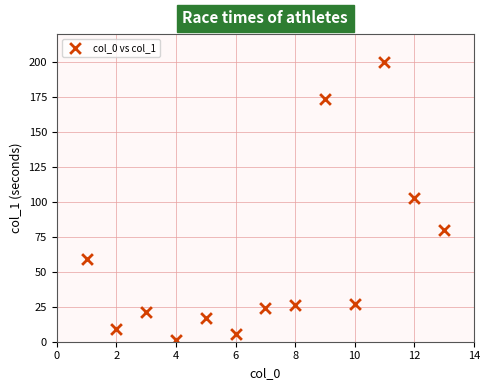

What is the range of X values (max minus min)?

12.0